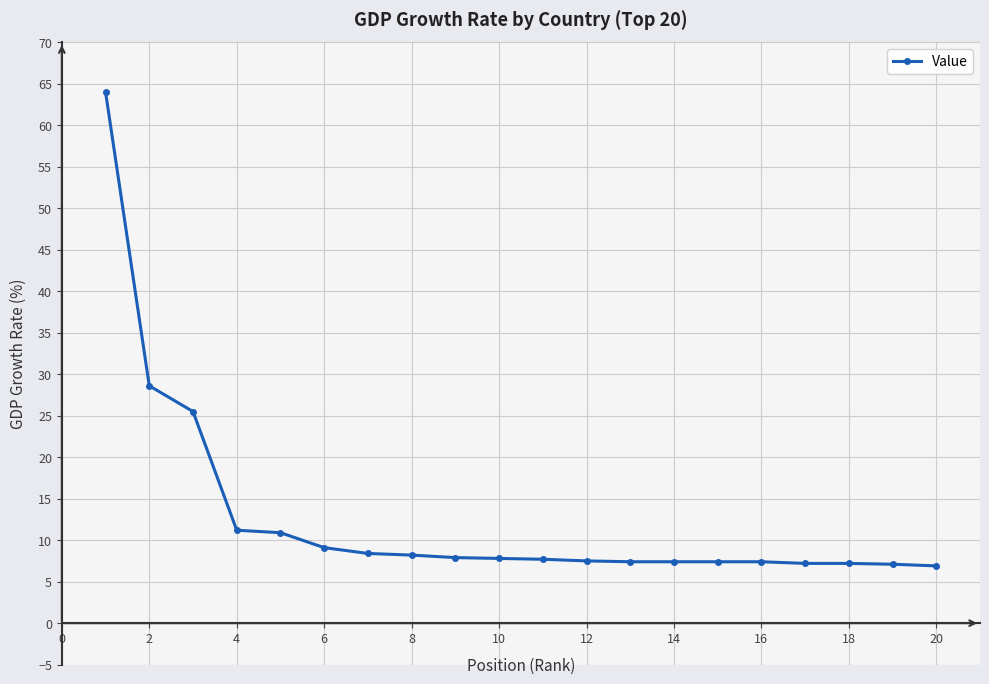

What is the value of the 7th point from the left?

8.4